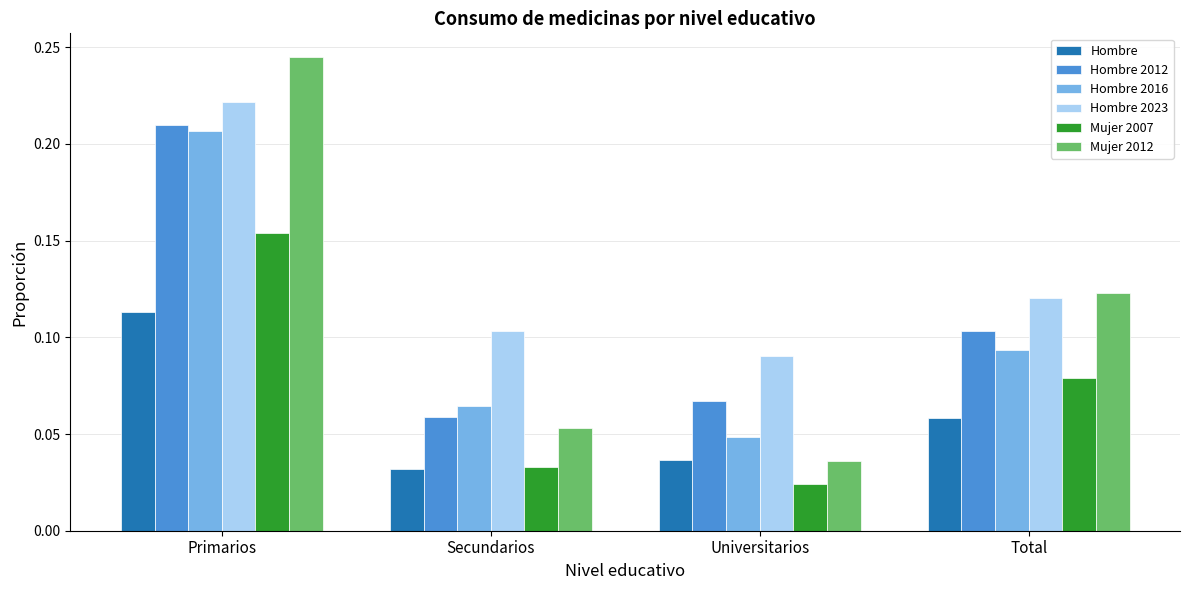

What position from the left is Primarios?

1